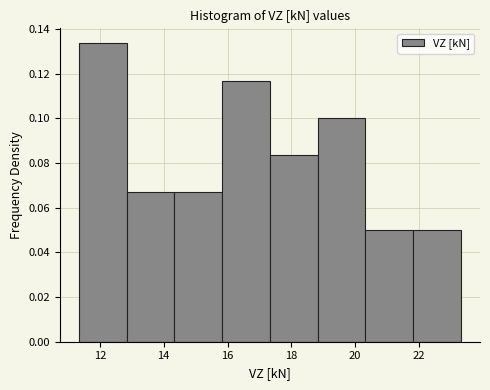

Reading left to right, transcribe this chart: for each bar, give the range it covers on the x-axis and its height. Neither the bar edges nor the heights are printed on the chart, so give them approximately, as read against the axes.

11.4 to 12.8: 0.134
12.8 to 14.4: 0.066
14.4 to 15.8: 0.066
15.8 to 17.4: 0.116
17.4 to 18.8: 0.084
18.8 to 20.4: 0.100
20.4 to 21.8: 0.050
21.8 to 23.4: 0.050